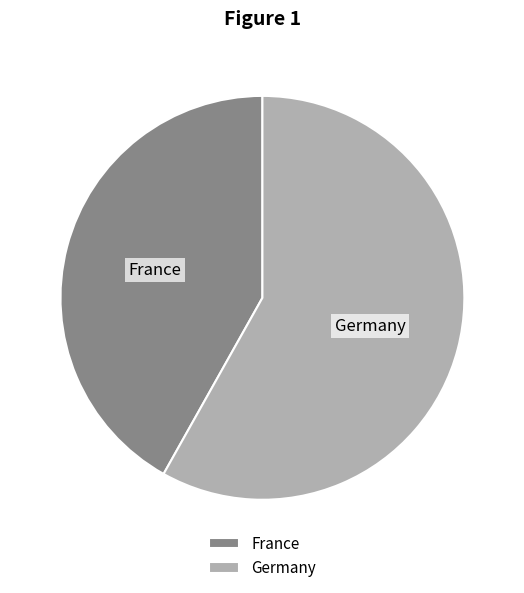

Is Germany the majority of the pie?

Yes